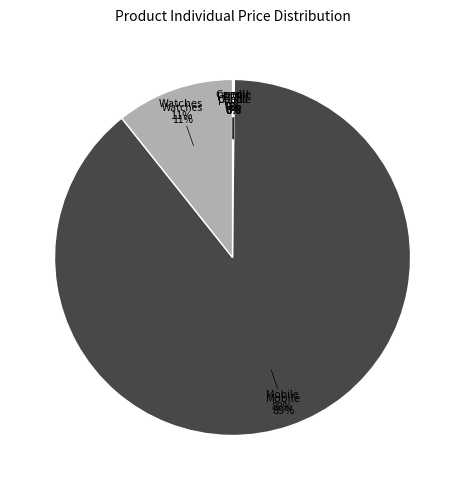

Combined, do Candle and pencil account for over 50%?

No